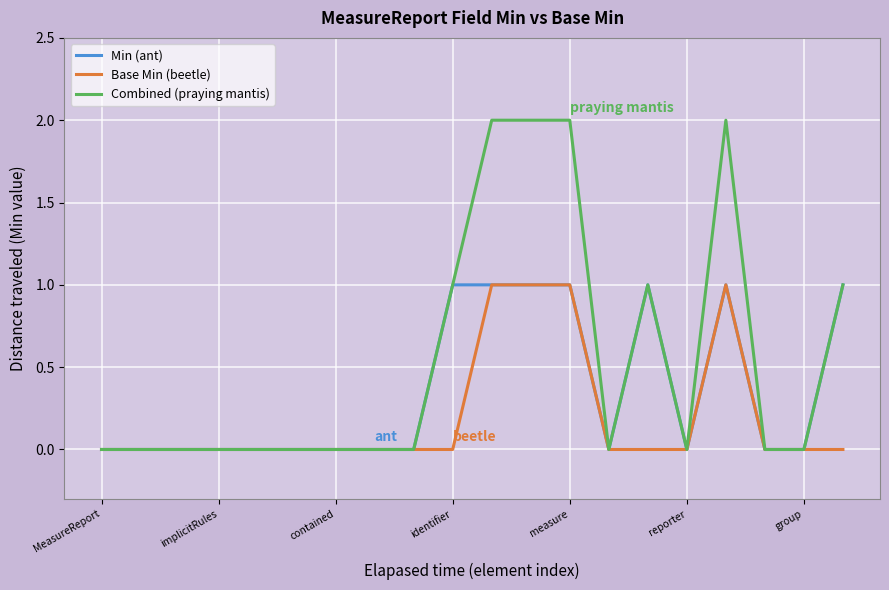

How many distinct data groups are displayed?

3